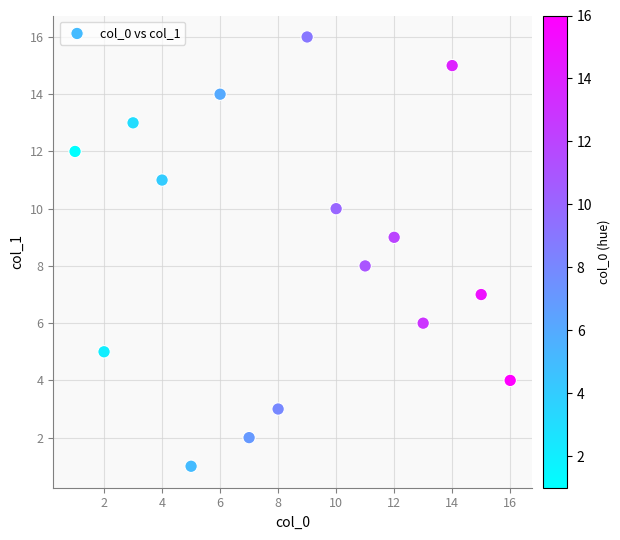

What is the range of X values (max minus min)?

15